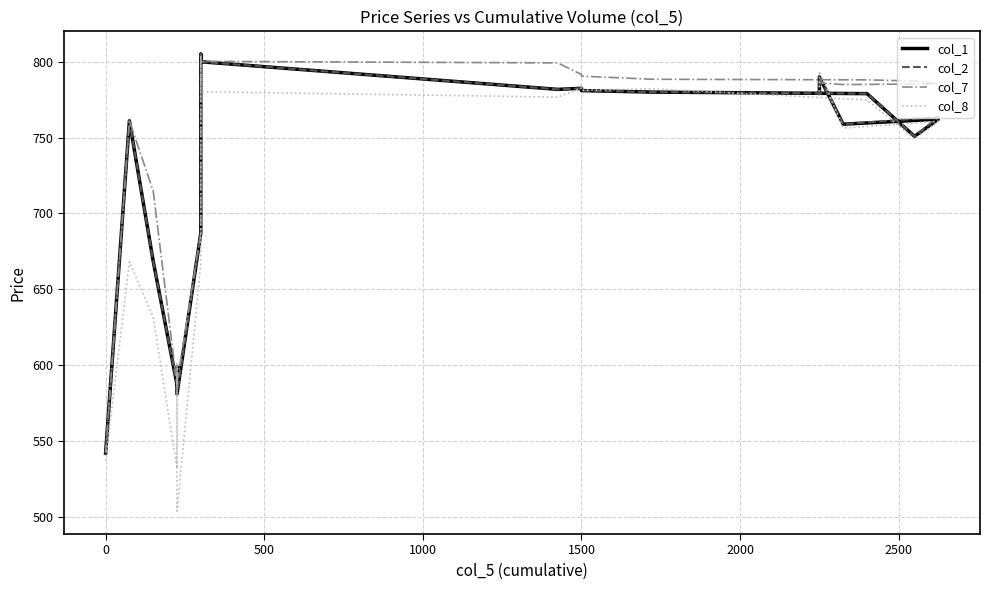

In col_8, how many points are lower than both neighbors (excluding endpoints)?

6